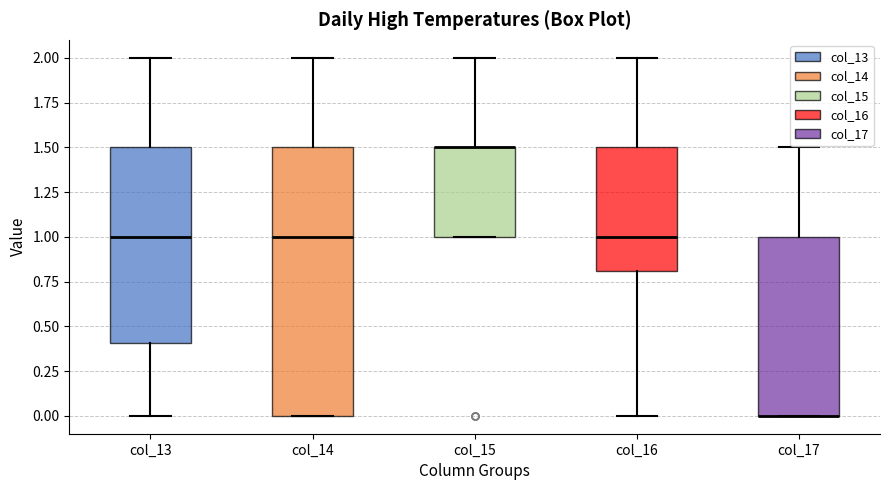

Where is the upper edge of the box for col_13 on the y-axis? The values are not printed on the chart, so give them approximately, as read against the axis.

1.5